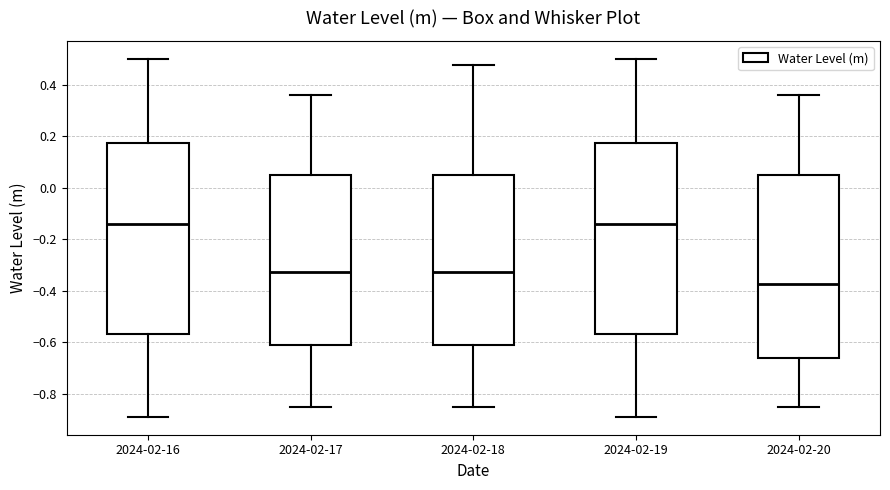

Where is the lower edge of the box for 2024-02-18 on the y-axis? The values are not printed on the chart, so give them approximately, as read against the axis.

-0.62